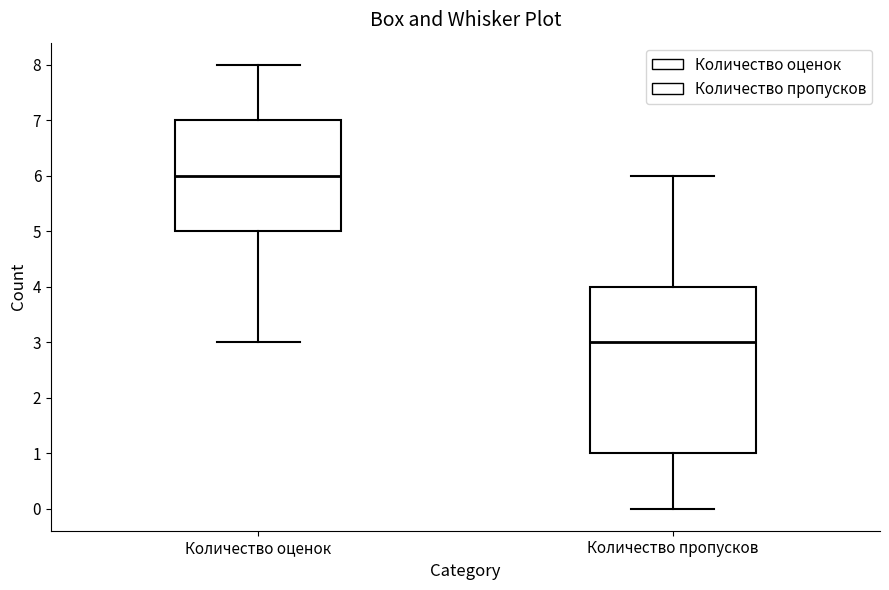

Which box's median line is the highest?

Количество оценок